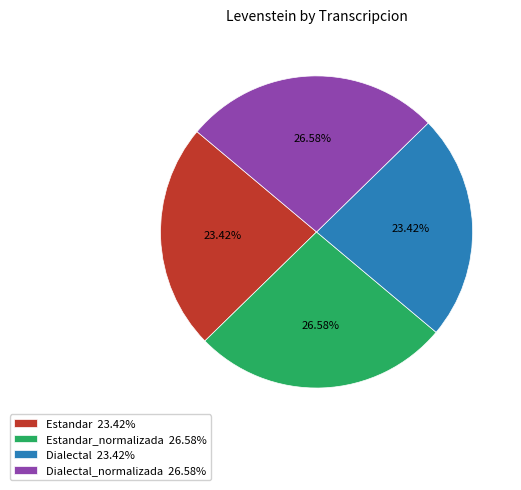

What is the ratio of the value at Estandar_normalizada 26.58% to the value at Dialectal_normalizada 26.58%?

1.0